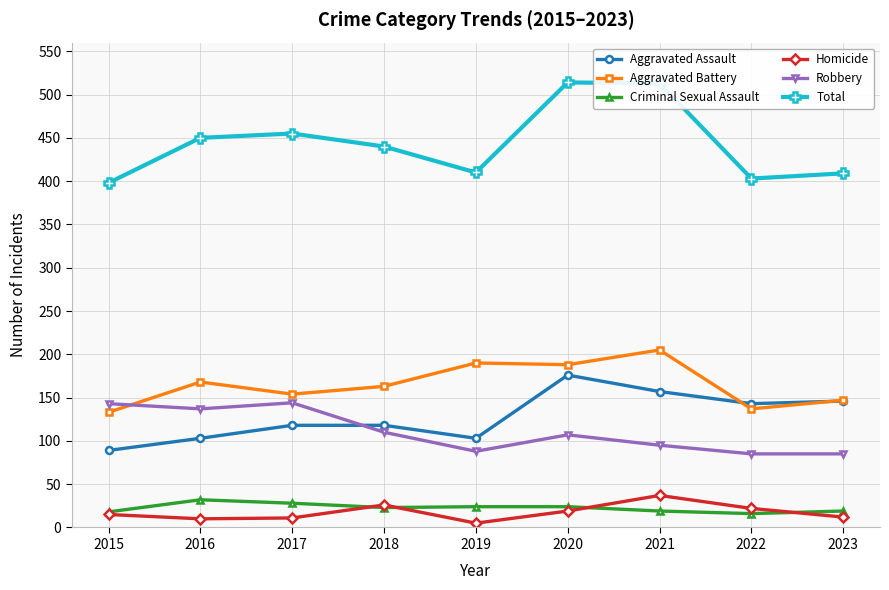

True or false: Homicide and Aggravated Assault cross at least once.

False